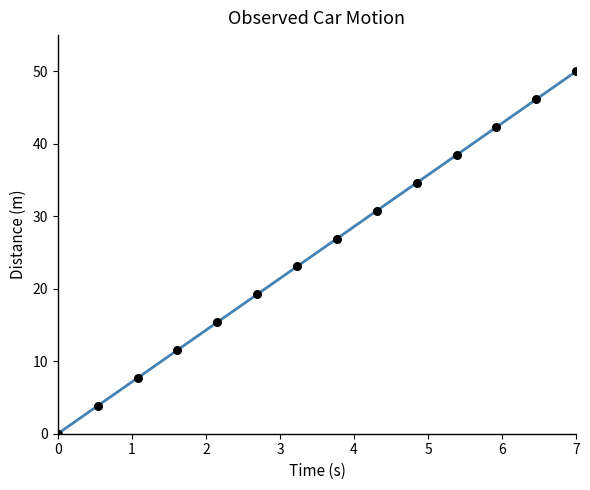

What is the range of X values (max minus min)?

7.0